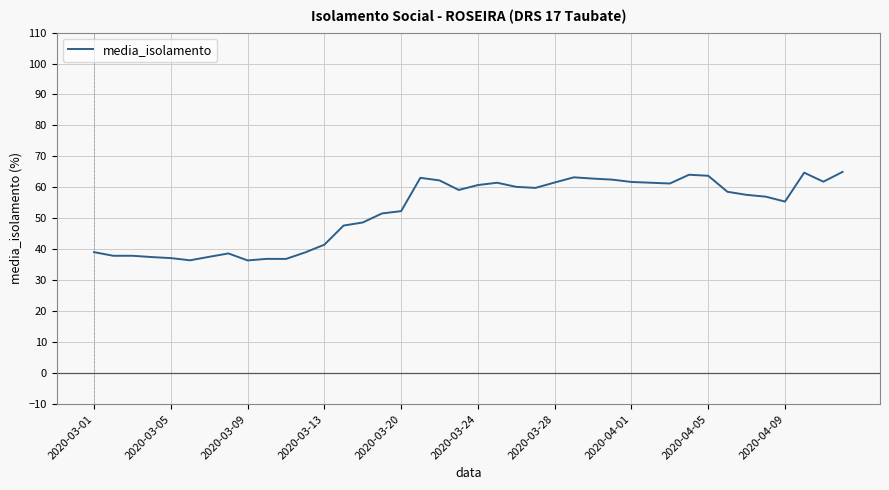

What is the average value?

52.6